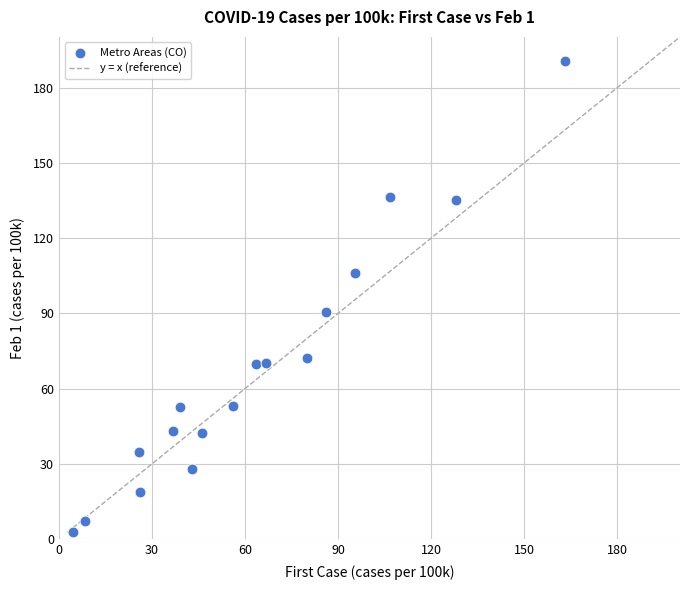

What Y value in the scatter plot is closest to 96?

90.6